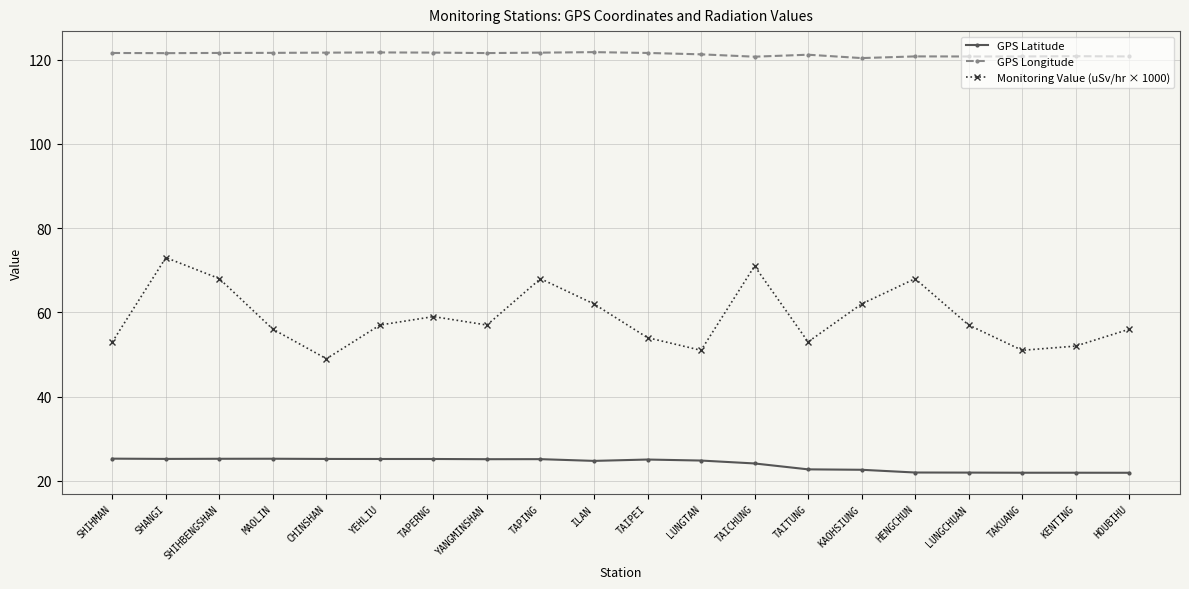

True or false: Monitoring Value (uSv/hr × 1000) and GPS Longitude cross at least once.

False